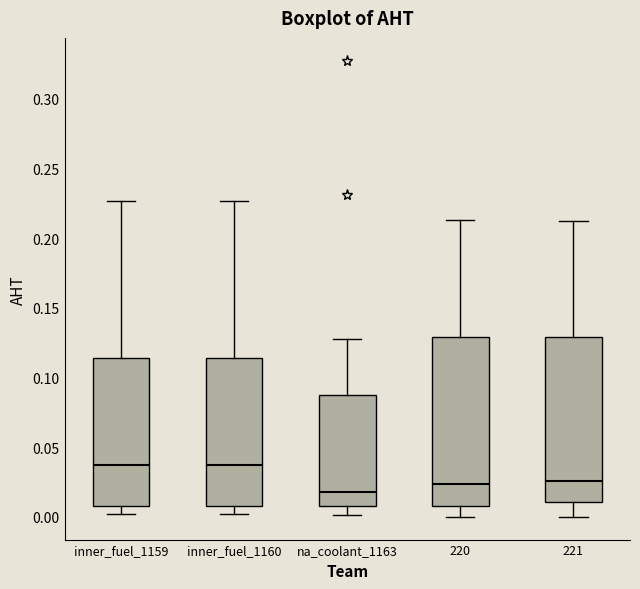

Reading left to right, read every box against the y-axis: the position of its median line, the range the box covers, and the ends of its whiskers. The values are not printed on the chart, so give them approximately, as read against the axis.

inner_fuel_1159: median 0.035, box 0.010 to 0.115, whiskers 0.000 to 0.225
inner_fuel_1160: median 0.035, box 0.010 to 0.115, whiskers 0.000 to 0.225
na_coolant_1163: median 0.020, box 0.010 to 0.085, whiskers 0.000 to 0.125
220: median 0.025, box 0.010 to 0.130, whiskers 0.000 to 0.215
221: median 0.025, box 0.010 to 0.130, whiskers 0.000 to 0.215